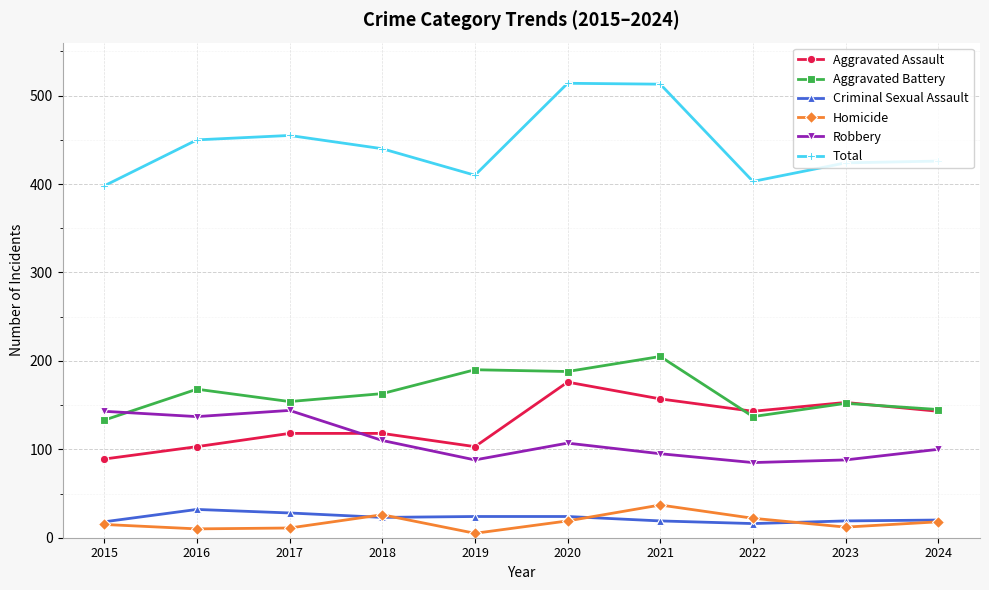

True or false: Homicide has more than 0 interior local peaks.

True